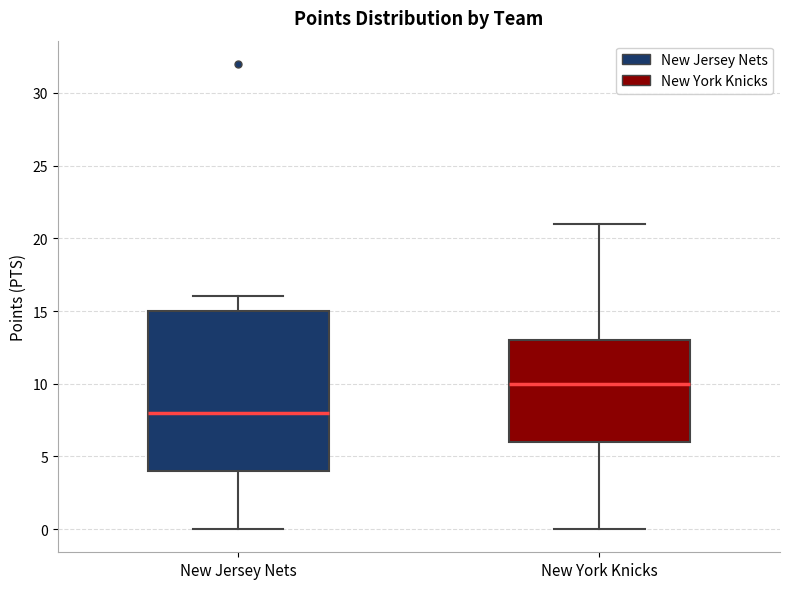

Where does the upper whisker of the box for New Jersey Nets end on the y-axis? The values are not printed on the chart, so give them approximately, as read against the axis.

16